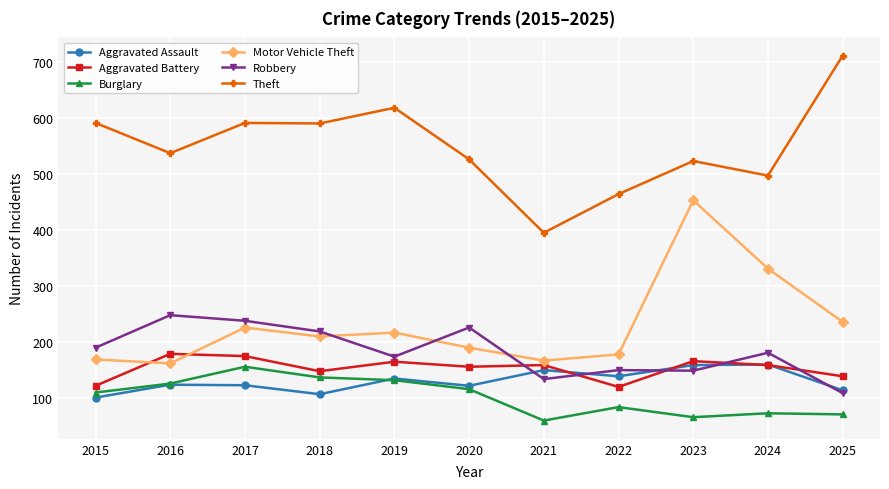

True or false: Theft and Aggravated Assault cross at least once.

False